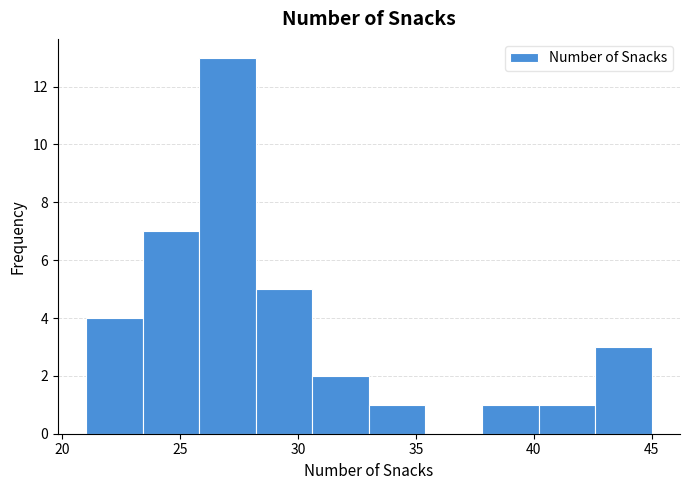

Reading left to right, transcribe this chart: for each bar, give the range it covers on the x-axis and its height. Neither the bar edges nor the heights are printed on the chart, so give them approximately, as read against the axes.

21.0 to 23.4: 4
23.4 to 25.8: 7
25.8 to 28.2: 13
28.2 to 30.6: 5
30.6 to 33.0: 2
33.0 to 35.4: 1
35.4 to 37.8: 0
37.8 to 40.2: 1
40.2 to 42.6: 1
42.6 to 45.0: 3